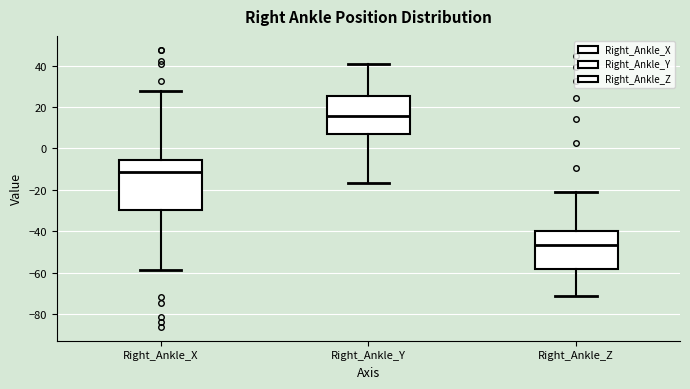

Which box has the highest median line?

Right_Ankle_Y